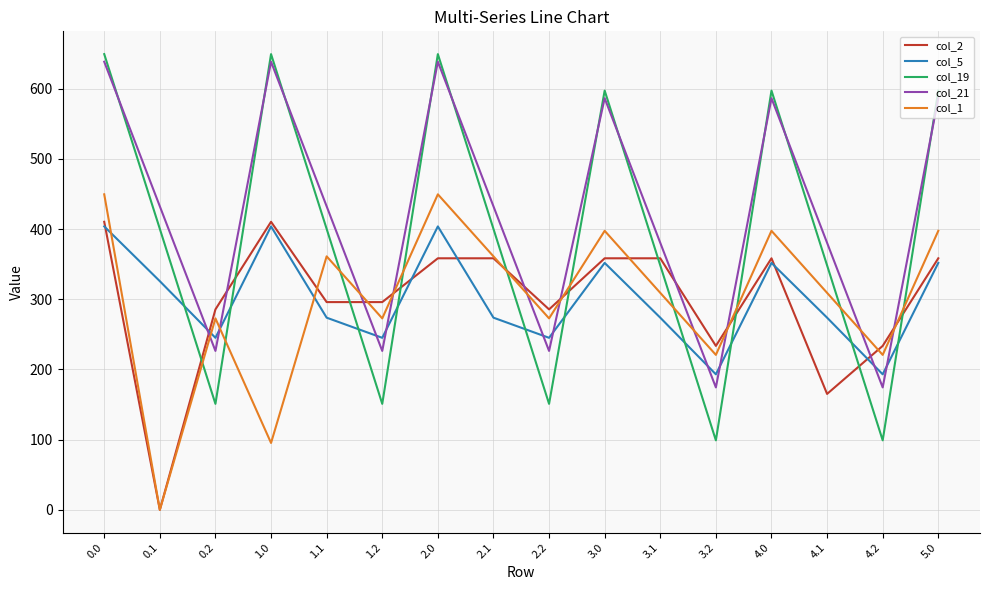

What is the sum of the col_1 values at 5.0 and 1.1?

758.6